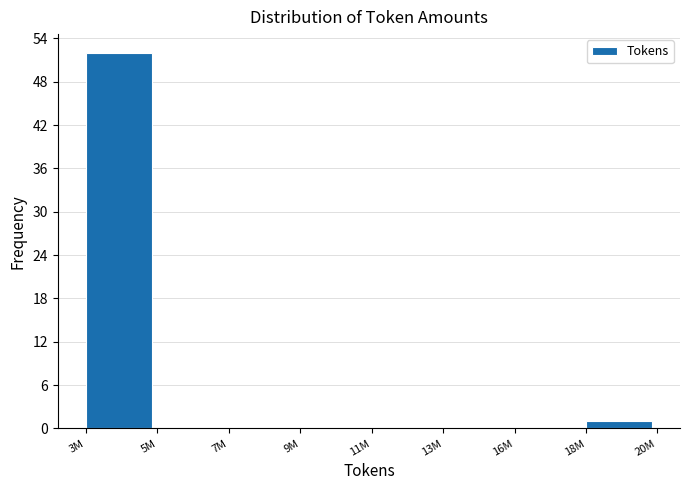

Reading left to right, what are all the values shown in this chart?

3M=52	5M=0	7M=0	9M=0	11M=0	13M=0	16M=0	18M=1